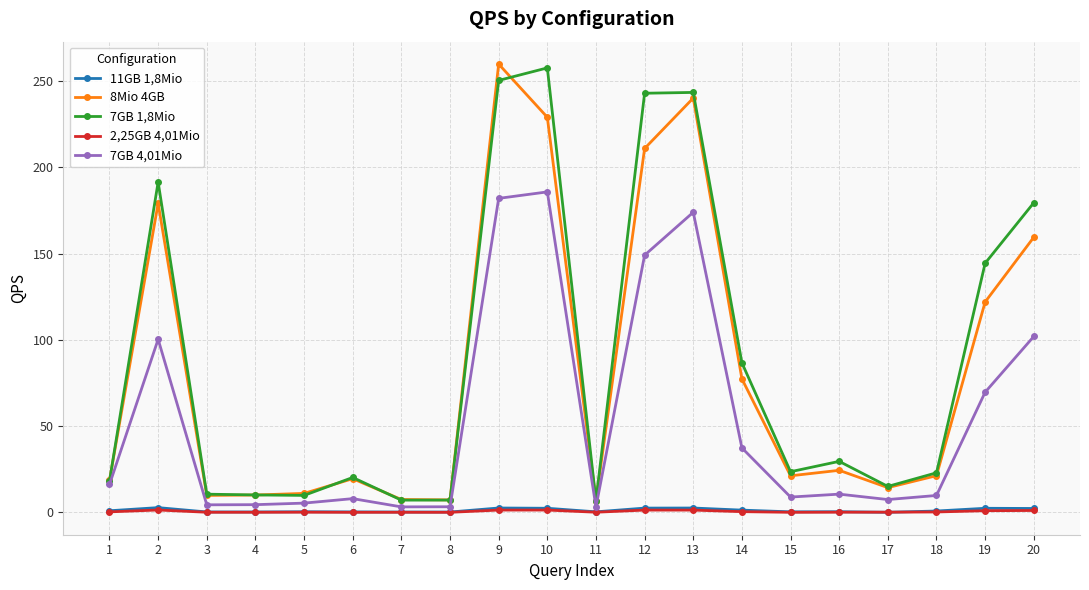

What is the difference between the maximum and minimum values in the 7GB 1,8Mio series?

250.8